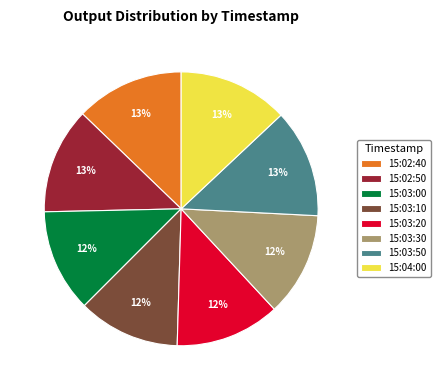

Approximately how many times larger is the value at 15:04:00 compared to 15:03:20?

1.1